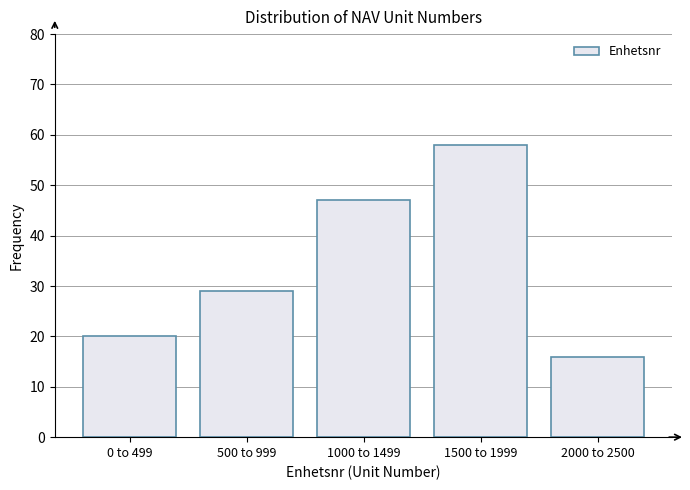

Reading left to right, extract all data points from this chart.

0 to 499=20	500 to 999=29	1000 to 1499=47	1500 to 1999=58	2000 to 2500=16